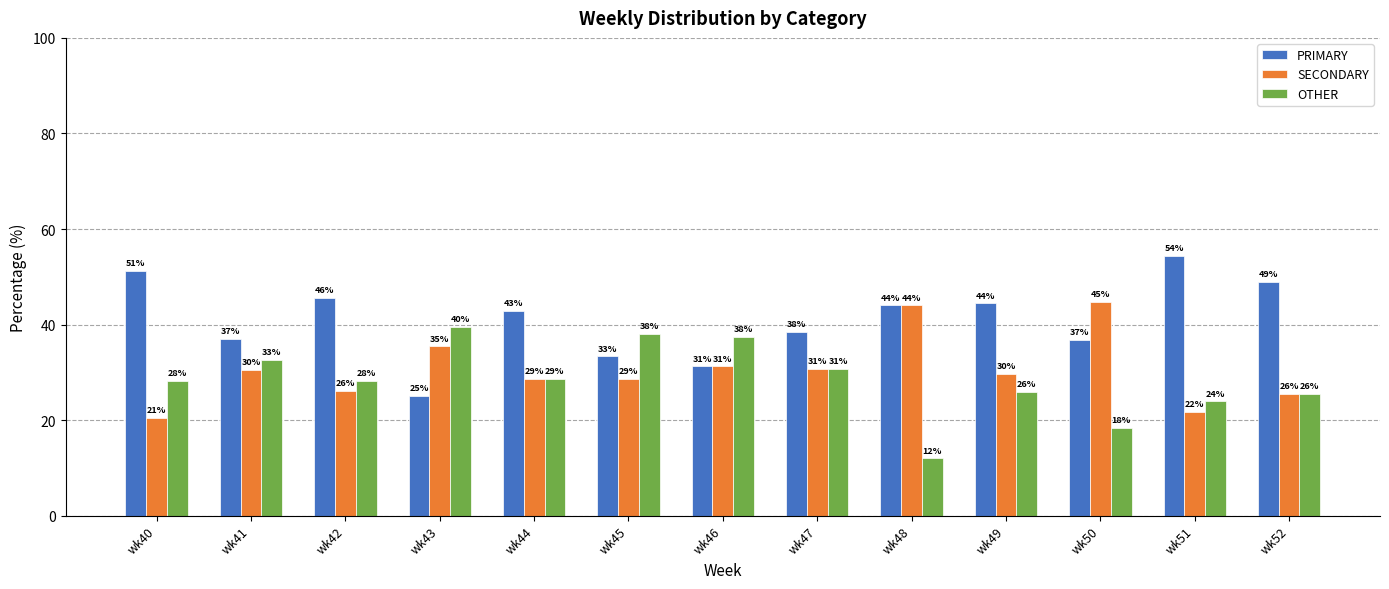

Reading left to right, list all the values displayed in this chart.

PRIMARY: wk40=51.3	wk41=37.0	wk42=45.7	wk43=25.0	wk44=42.9	wk45=33.3	wk46=31.2	wk47=38.5	wk48=44.0	wk49=44.4	wk50=36.8	wk51=54.3	wk52=48.9
SECONDARY: wk40=20.5	wk41=30.4	wk42=26.1	wk43=35.4	wk44=28.6	wk45=28.6	wk46=31.2	wk47=30.8	wk48=44.0	wk49=29.6	wk50=44.7	wk51=21.7	wk52=25.5
OTHER: wk40=28.2	wk41=32.6	wk42=28.3	wk43=39.6	wk44=28.6	wk45=38.1	wk46=37.5	wk47=30.8	wk48=12.0	wk49=25.9	wk50=18.4	wk51=23.9	wk52=25.5